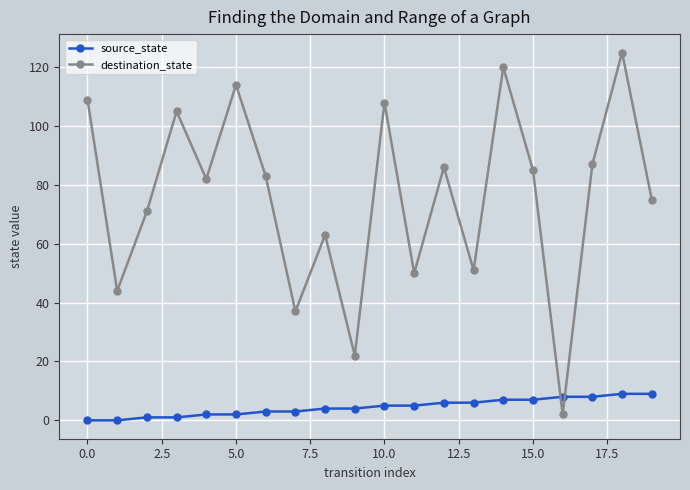

True or false: destination_state has more than 2 interior local peaks.

True